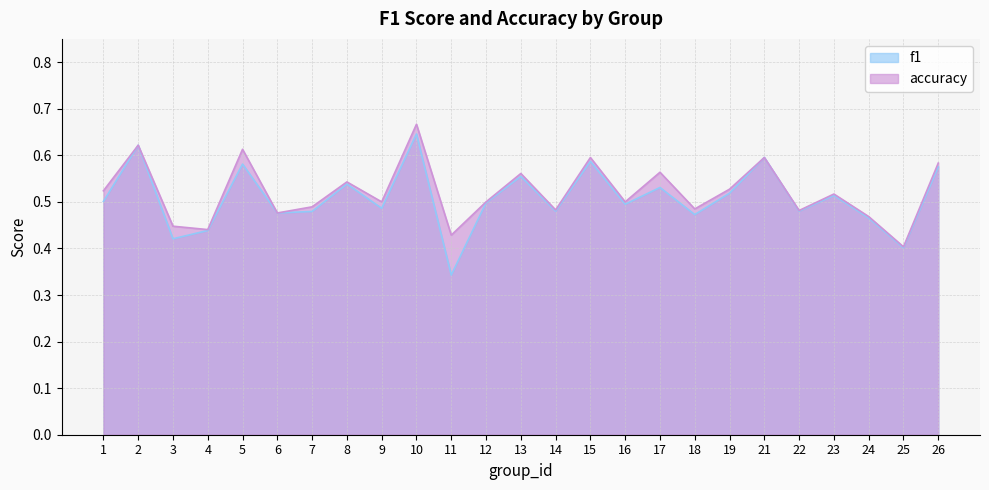

Count the accuracy values in the range 0 to 1.

25